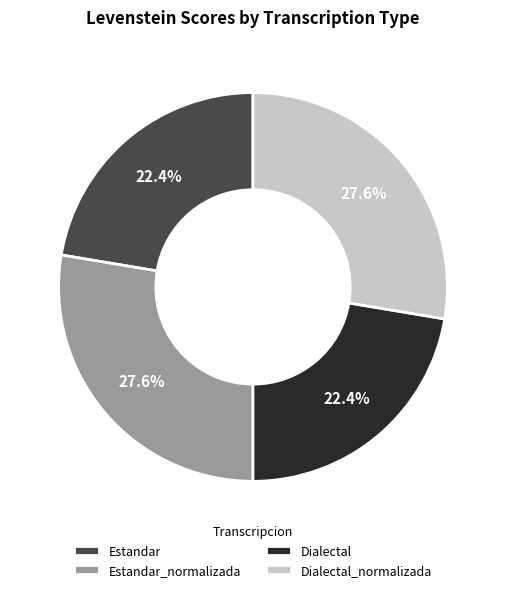

Is there a majority slice in this chart?

No